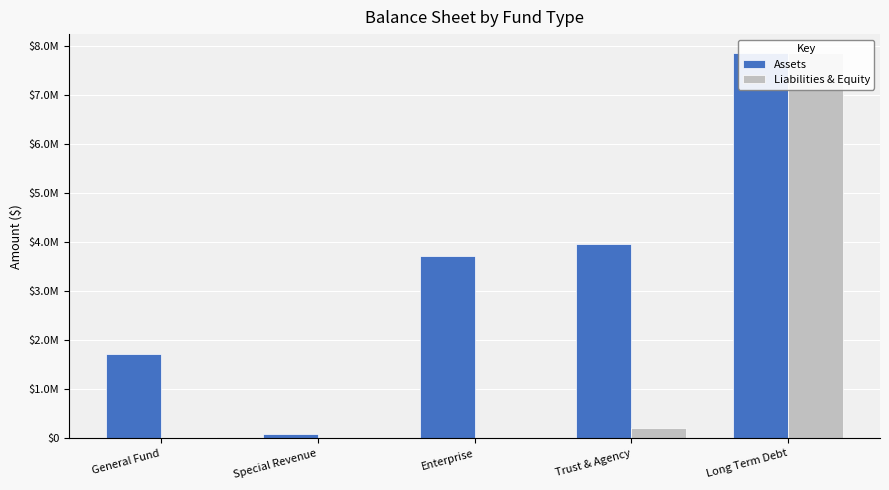

Rank the categories by Liabilities & Equity value from highest to lowest.

Long Term Debt, Trust & Agency, General Fund, Special Revenue, Enterprise